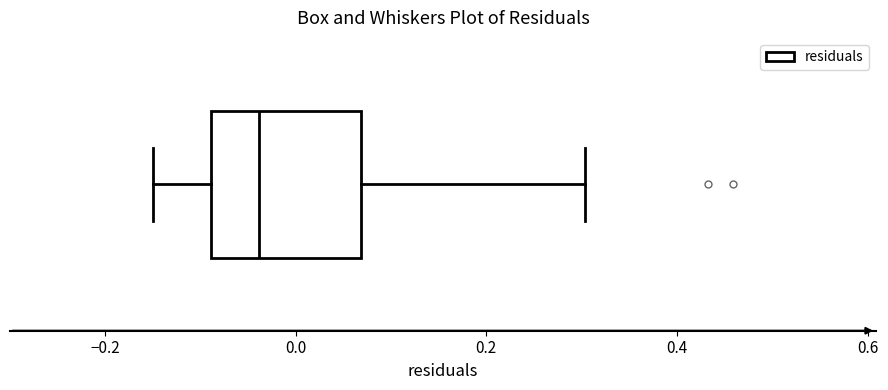

Transcribe this box plot: give where the median line is, the range the box spans, and where the two whiskers end, as read against the x-axis. The values are not printed on the chart, so give them approximately, as read against the axis.

median -0.04, box -0.08 to 0.06, whiskers -0.14 to 0.30